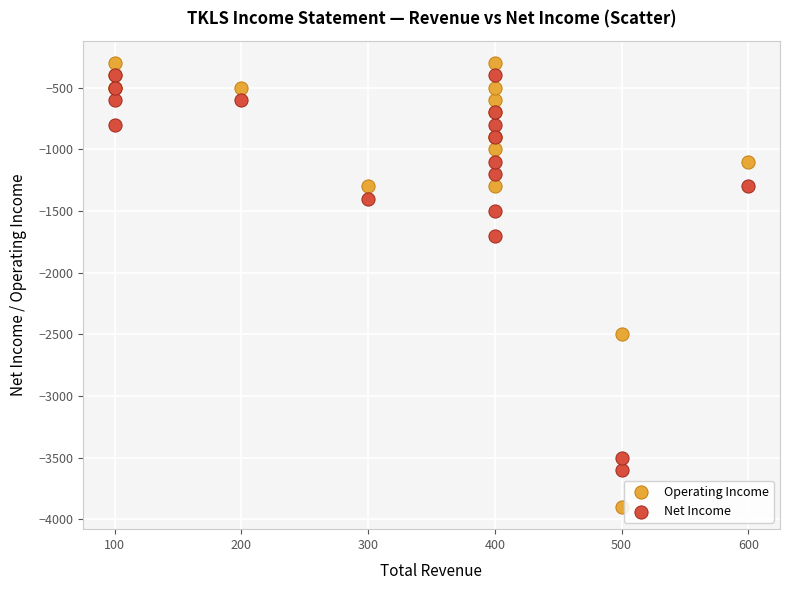

What are all the series names shown in the legend?

Operating Income, Net Income